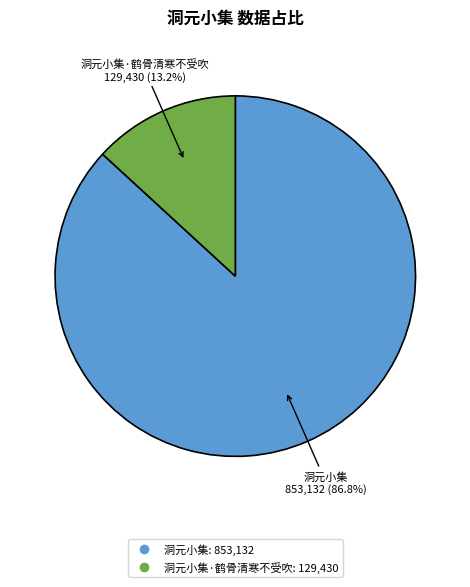

How many segments does this pie chart have?

2